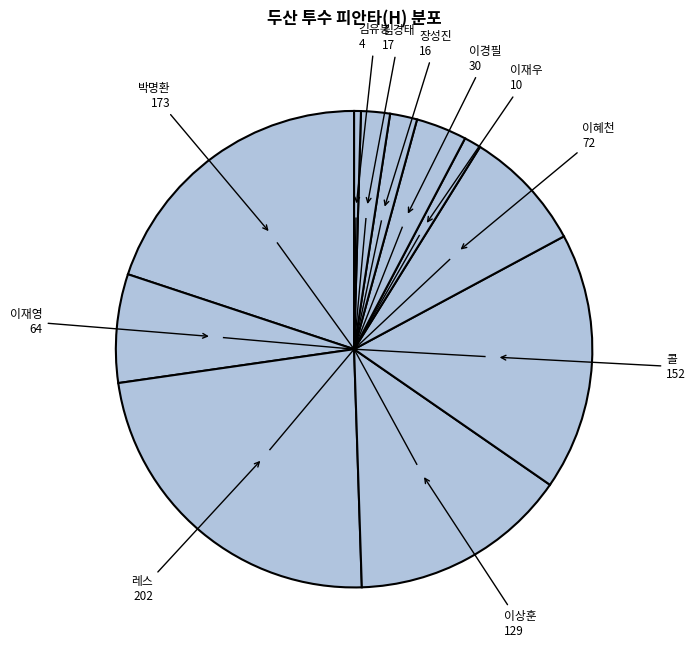

Rank the categories by value from highest to lowest.

레스, 박명환, 콜, 이상훈, 이혜천, 이재영, 이경필, 김경태, 장성진, 이재우, 김유봉